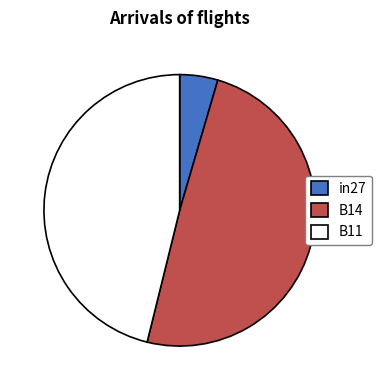

Which category has the biggest portion of the pie?

B14